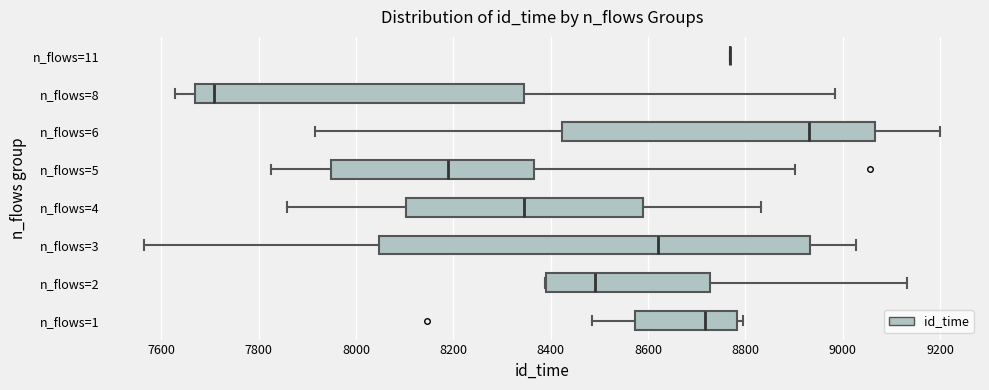

Reading bottom to top, transcribe this box plot: for each box, give where its median line is, the range the box spans, and where its two whiskers end, as read against the x-axis. The values are not printed on the chart, so give them approximately, as read against the axis.

n_flows=1: median 8720, box 8580 to 8780, whiskers 8480 to 8800
n_flows=2: median 8500, box 8400 to 8720, whiskers 8380 to 9140
n_flows=3: median 8620, box 8040 to 8940, whiskers 7560 to 9020
n_flows=4: median 8340, box 8100 to 8580, whiskers 7860 to 8840
n_flows=5: median 8180, box 7940 to 8360, whiskers 7820 to 8900
n_flows=6: median 8940, box 8420 to 9060, whiskers 7920 to 9200
n_flows=8: median 7700, box 7660 to 8340, whiskers 7620 to 8980
n_flows=11: box collapsed to a line at 8760, whiskers 8760 to 8760